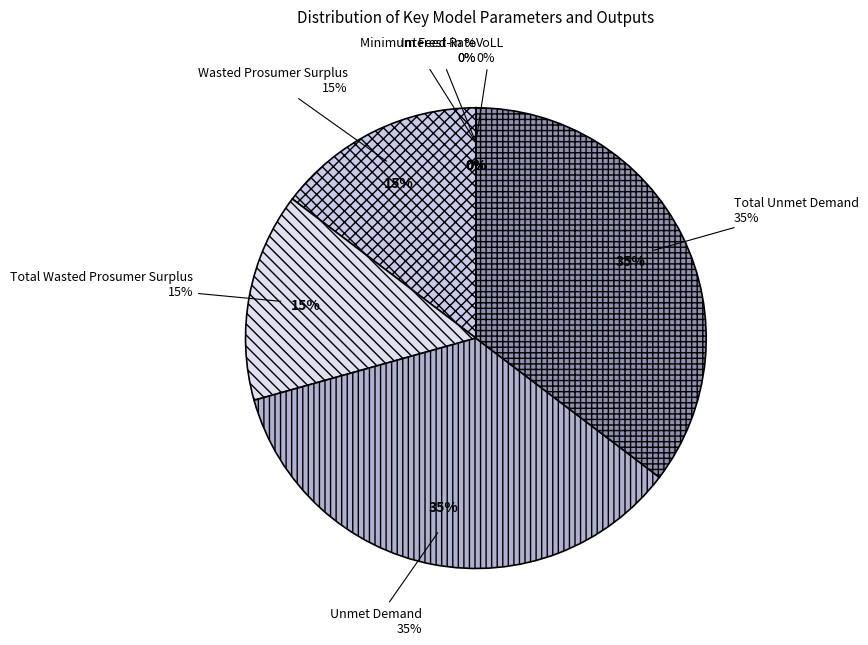

What percentage do Total Wasted Prosumer Surplus and VoLL together represent?

14.7%